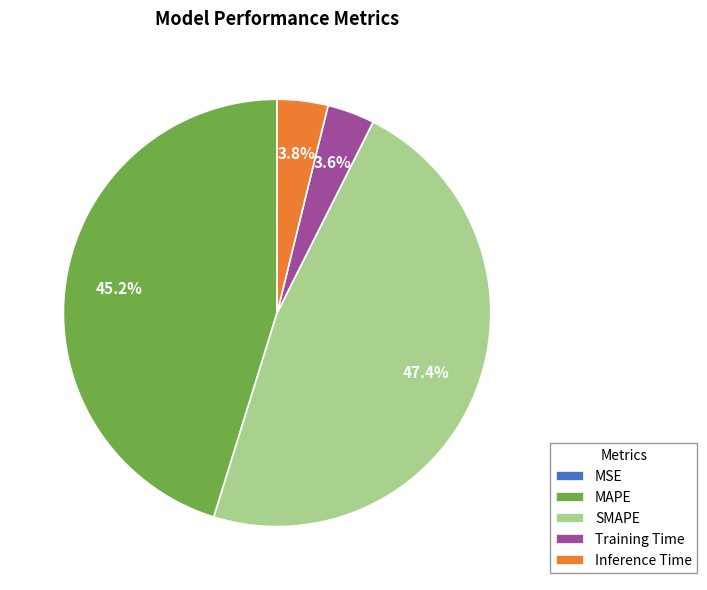

Combined, do Training Time and Inference Time account for over 50%?

No